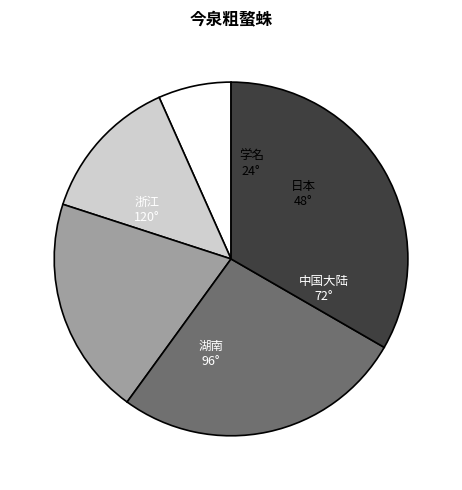

Is the sum of 浙江 and 日本 greater than half?

No